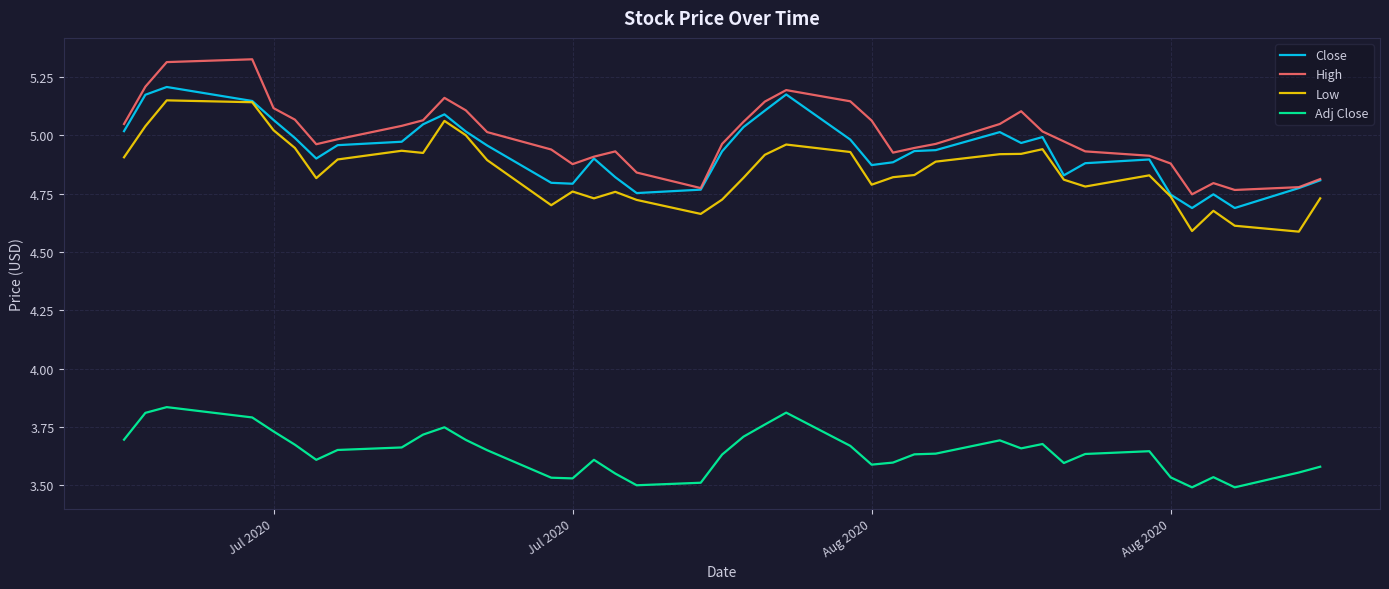

True or false: Low and High cross at least once.

False